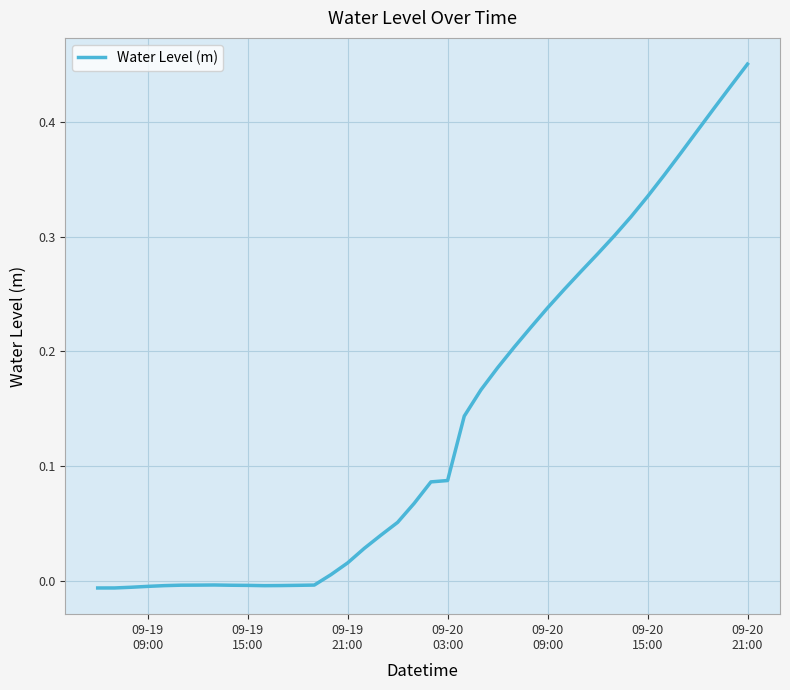

Which label corresponds to the largest value in the chart?

09-20
21:00